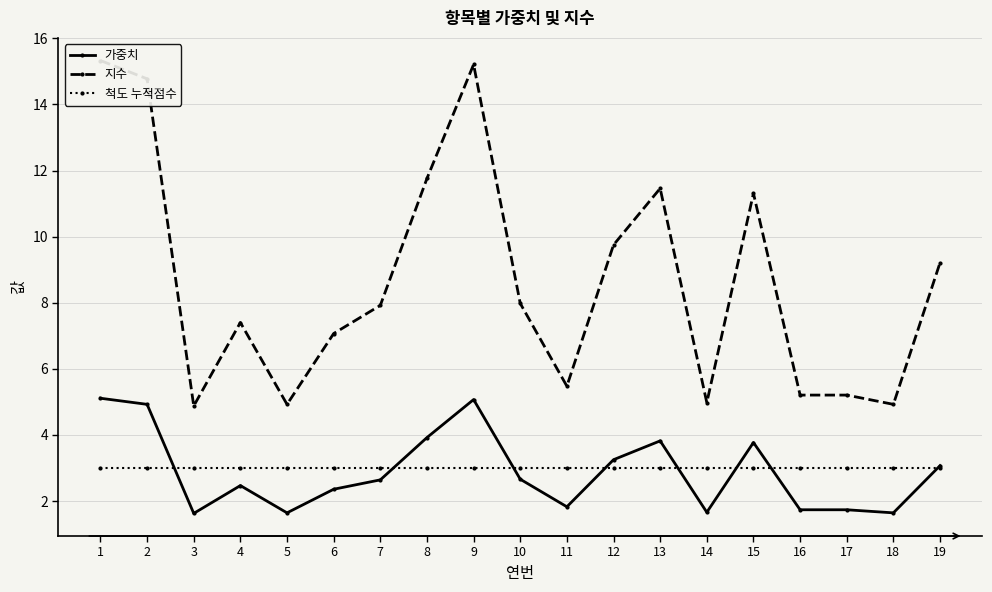

Where is the first local maximum for 가중치?

4